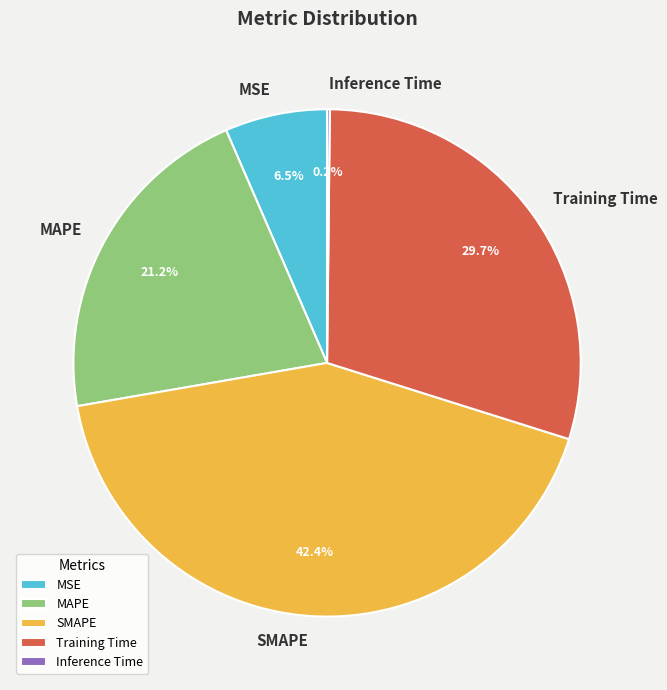

Combined, do MSE and MAPE account for over 50%?

No